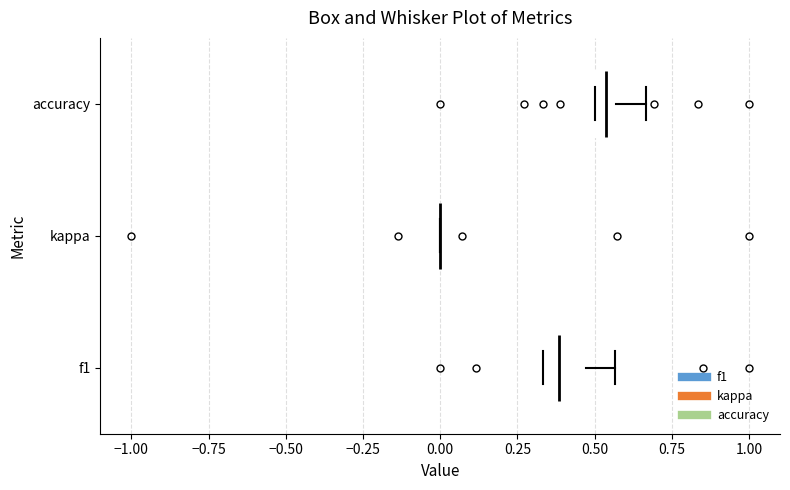

Which box is the widest, from its left edge to its right edge?

f1